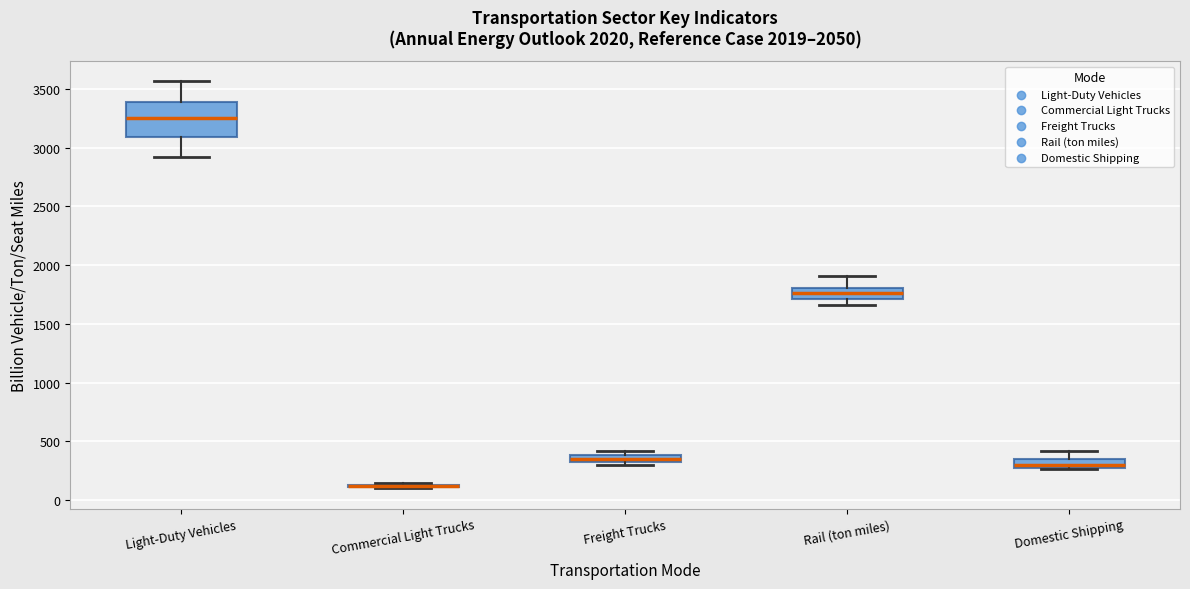

Where does the median line of the box for Rail (ton miles) sit on the y-axis? The values are not printed on the chart, so give them approximately, as read against the axis.

1750